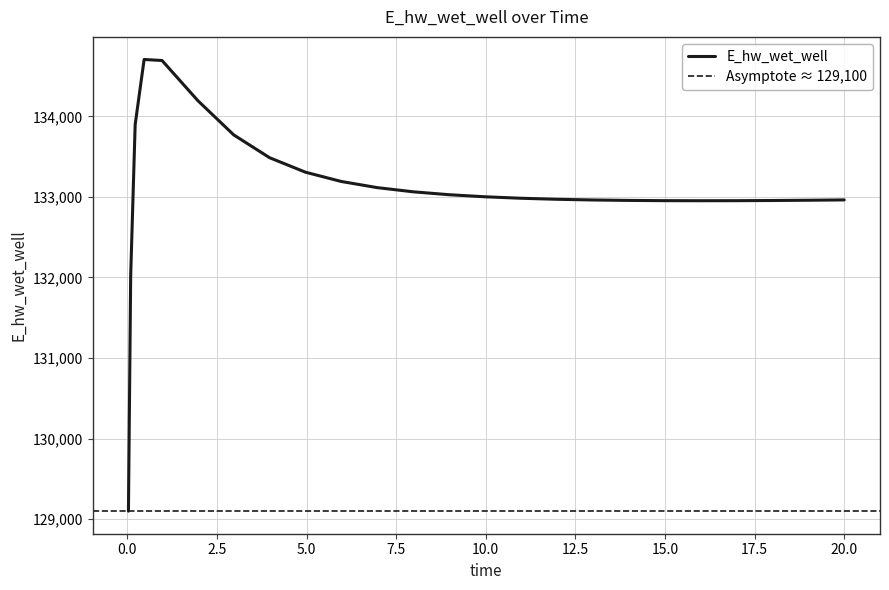

True or false: the data shows 132955.8 at 17.96875.

True